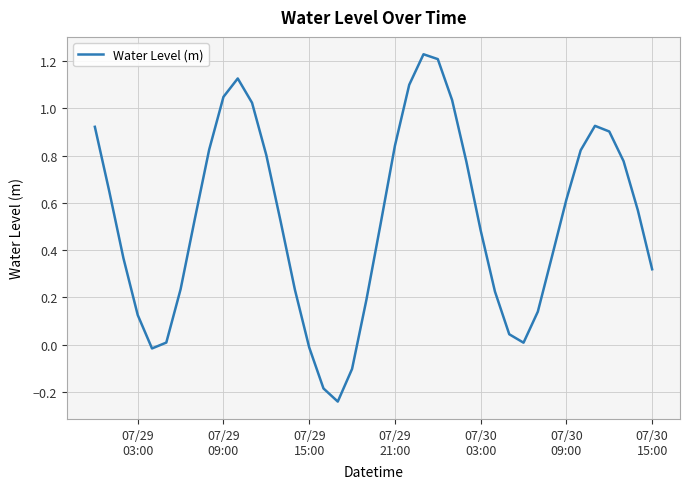

What is the difference between the maximum and minimum values?

1.5